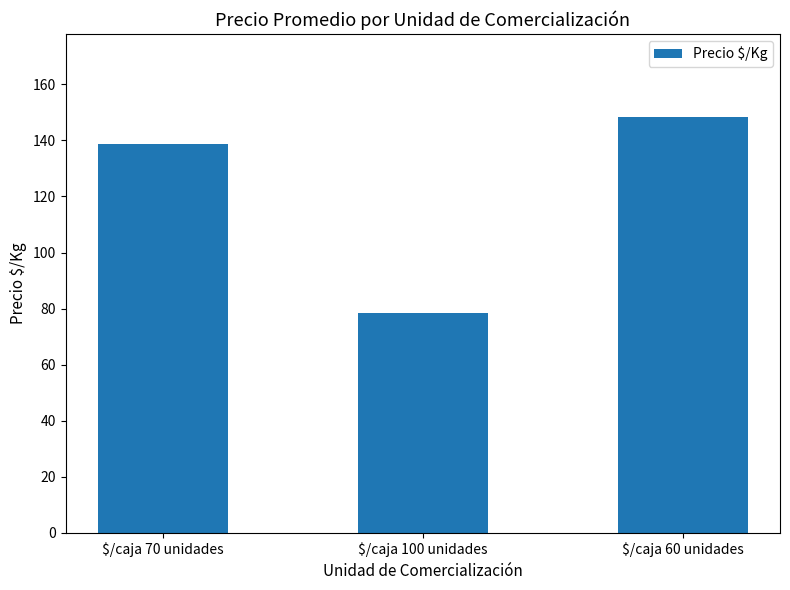

Which category has the lowest value across all series?

$/caja 100 unidades